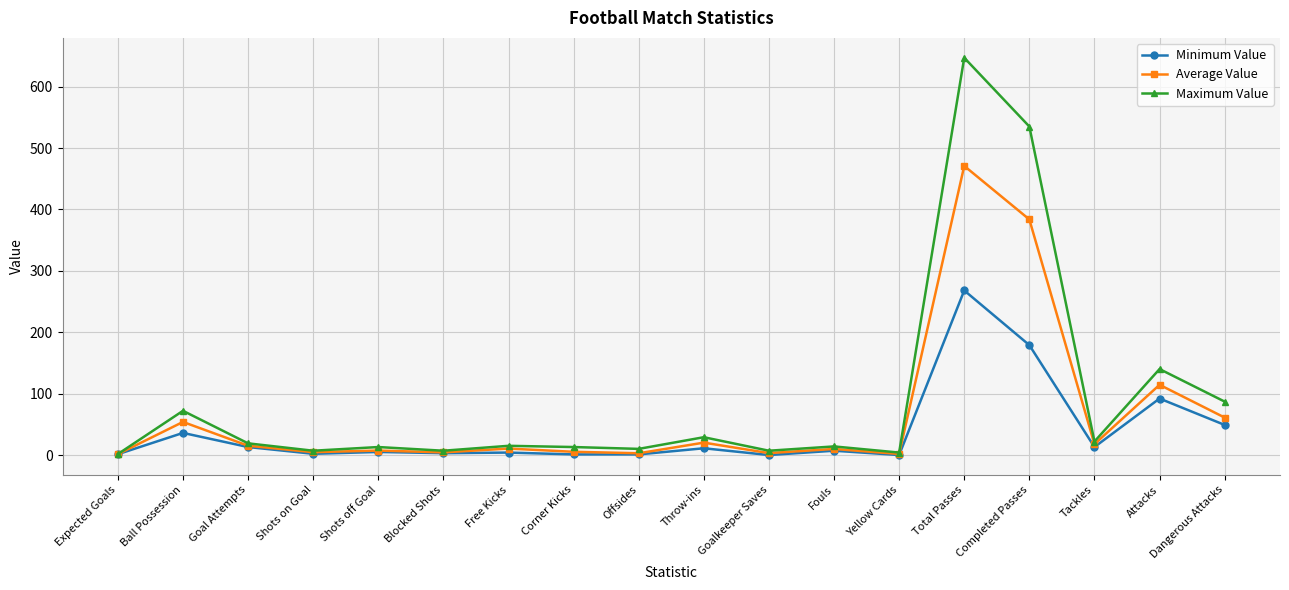

Where is the first local maximum for Minimum Value?

Ball Possession